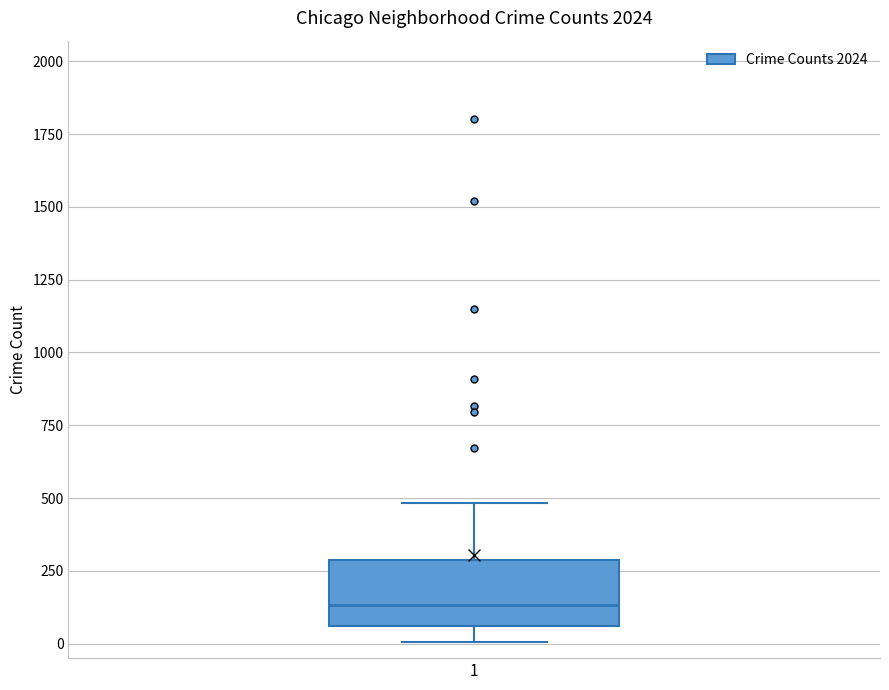

Transcribe this box plot: give where the median line is, the range the box spans, and where the two whiskers end, as read against the y-axis. The values are not printed on the chart, so give them approximately, as read against the axis.

median 150, box 50 to 300, whiskers 0 to 500